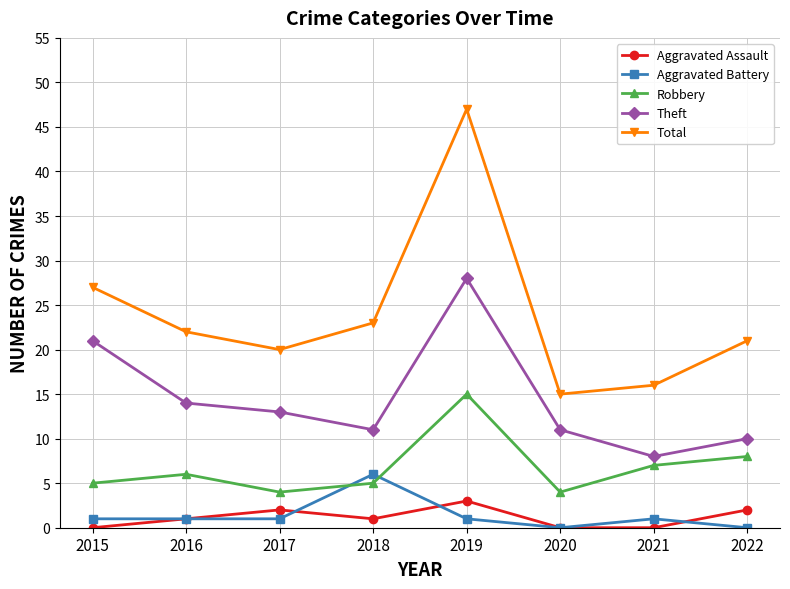

What is the sum of all Theft values?

116